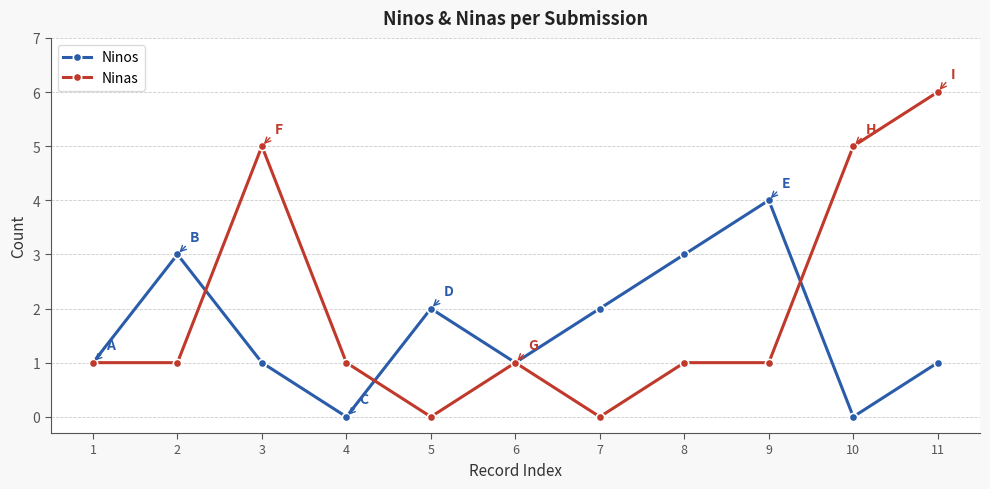

True or false: Ninos has a value of 2 at 5.

True